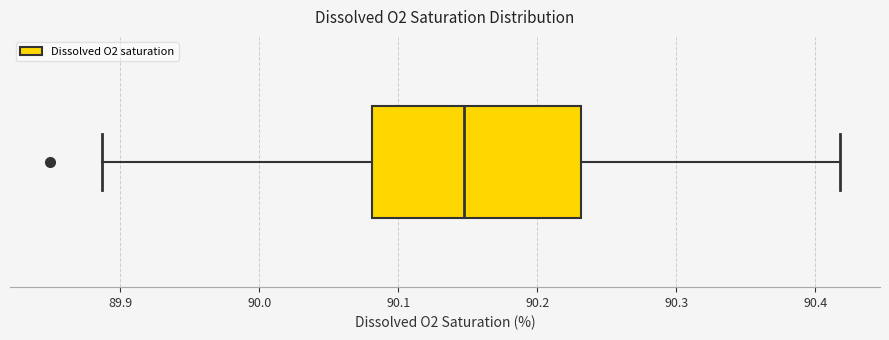

Where is the left edge of the box on the x-axis? The values are not printed on the chart, so give them approximately, as read against the axis.

90.08